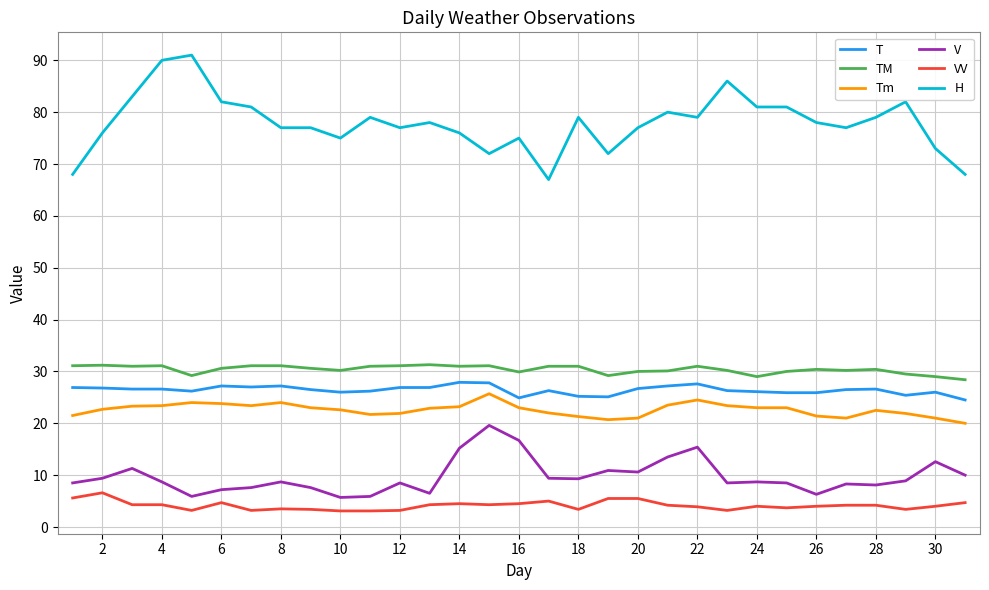

How many lines are shown in the chart?

6